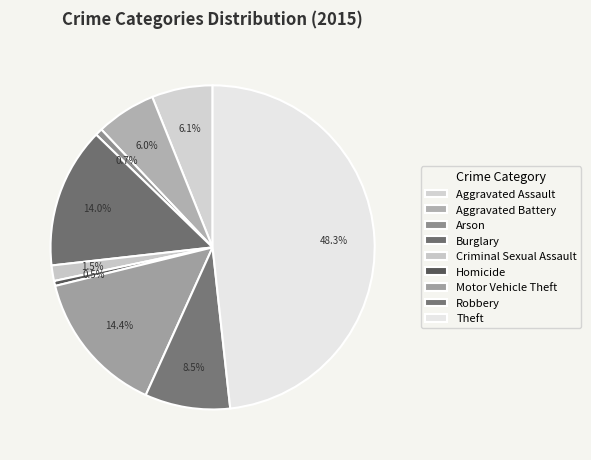

To the nearest percent, what is the difference between the largest and smallest slice percentages?

48%